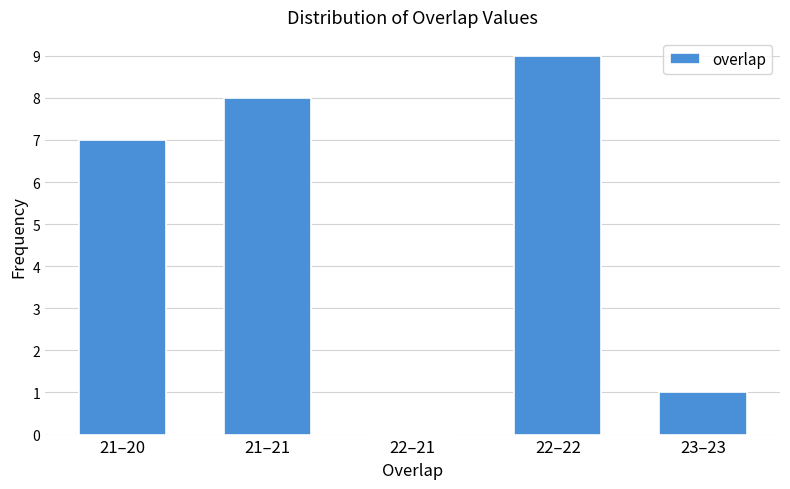

Reading left to right, list all the values displayed in this chart.

21–20=7	21–21=8	22–21=0	22–22=9	23–23=1